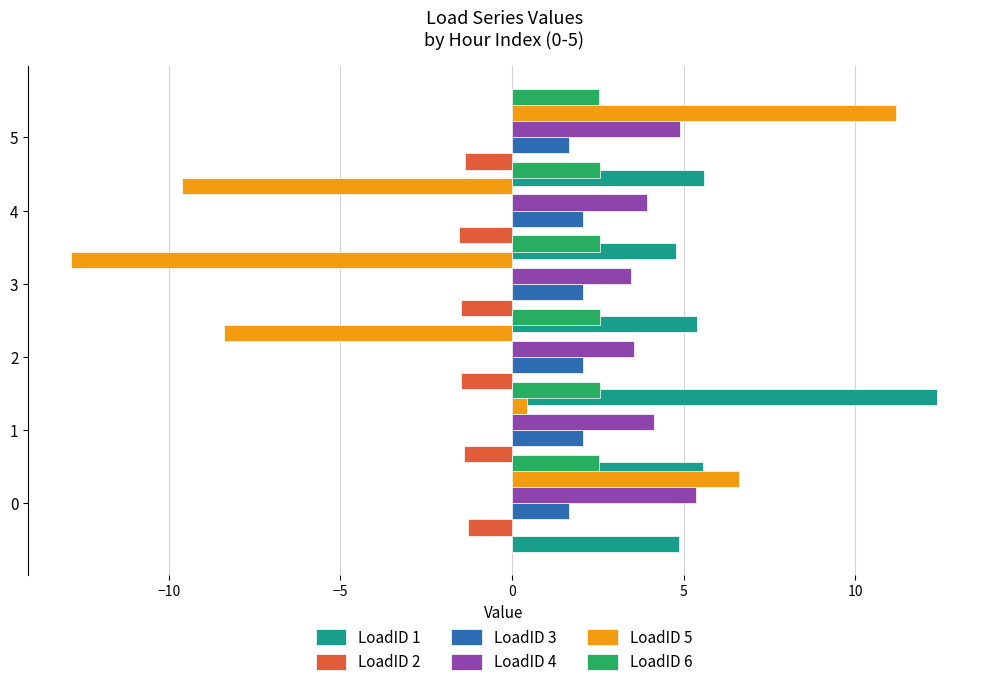

Read the LoadID 3 value at 1.

2.1